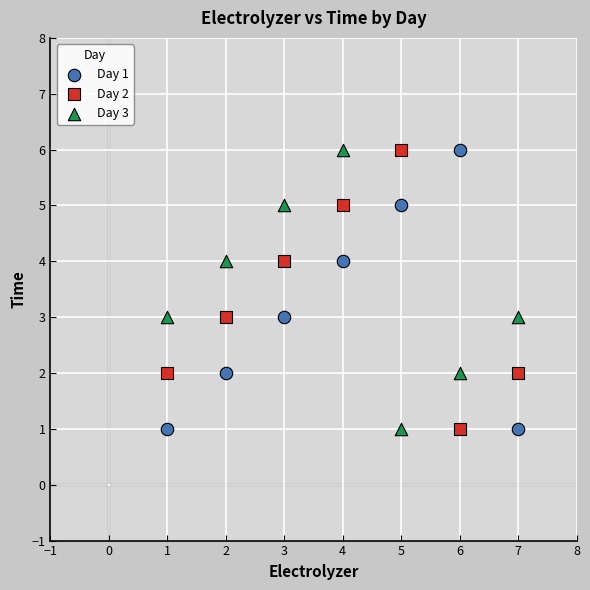

What are all the series names shown in the legend?

Day 1, Day 2, Day 3